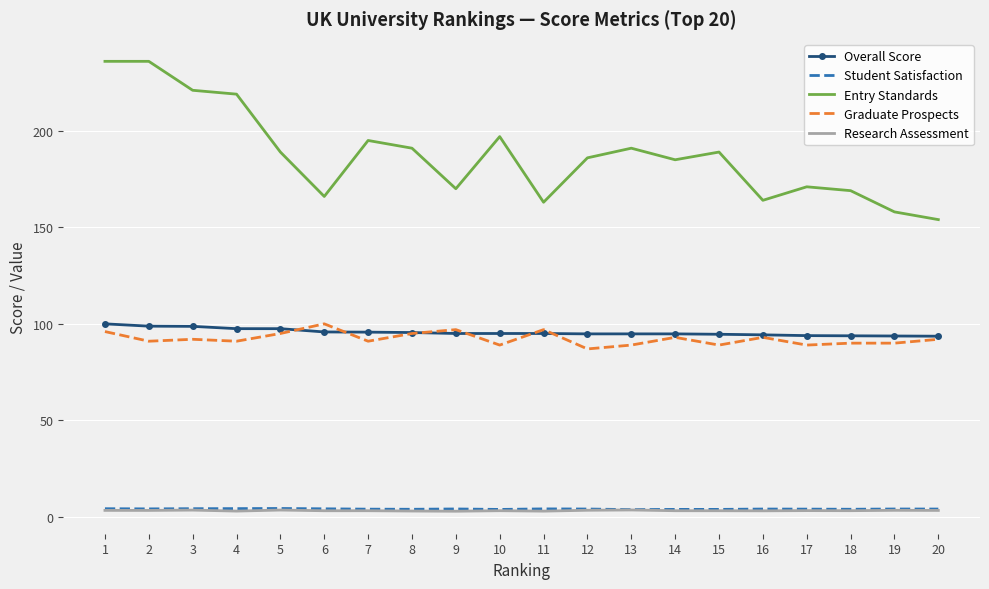

The Research Assessment series shows 3.0 at 8. True or false?

True